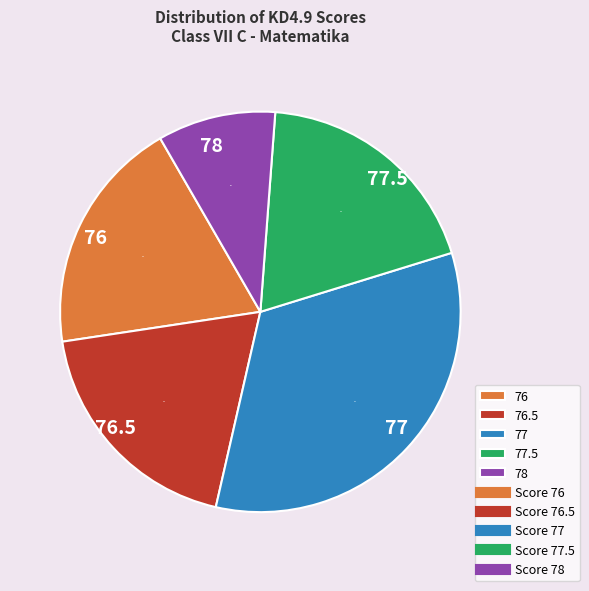

The 78 slice represents 10% of the pie. True or false?

True